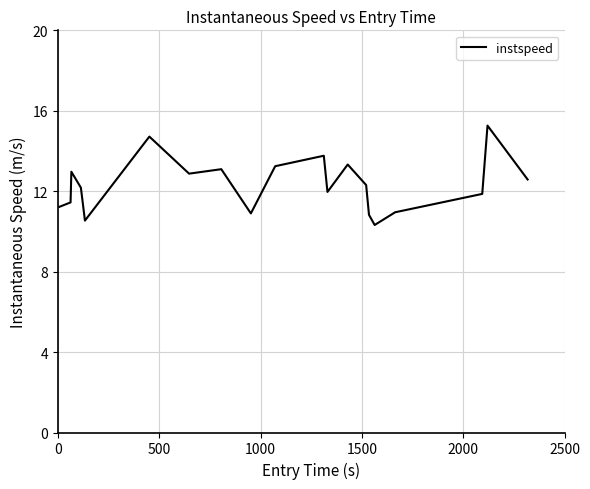

What is the difference between the maximum and minimum values?

4.9